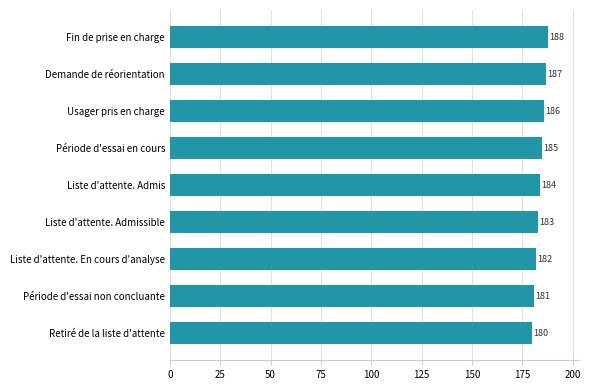

What is the sum of all values?

1656